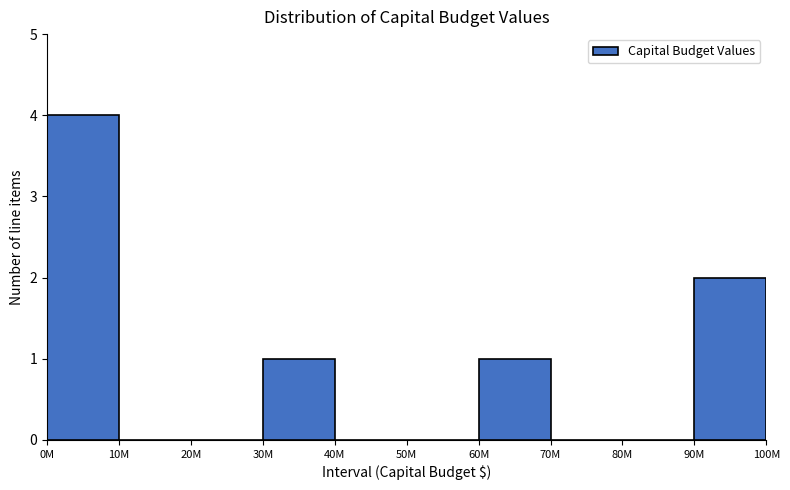

Reading right to left, transcribe all the data shown in this chart.

90M=2	80M=0	70M=0	60M=1	50M=0	40M=0	30M=1	20M=0	10M=0	0M=4